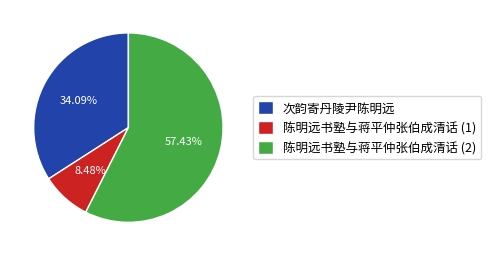

Is there any slice that represents more than half of the pie?

Yes